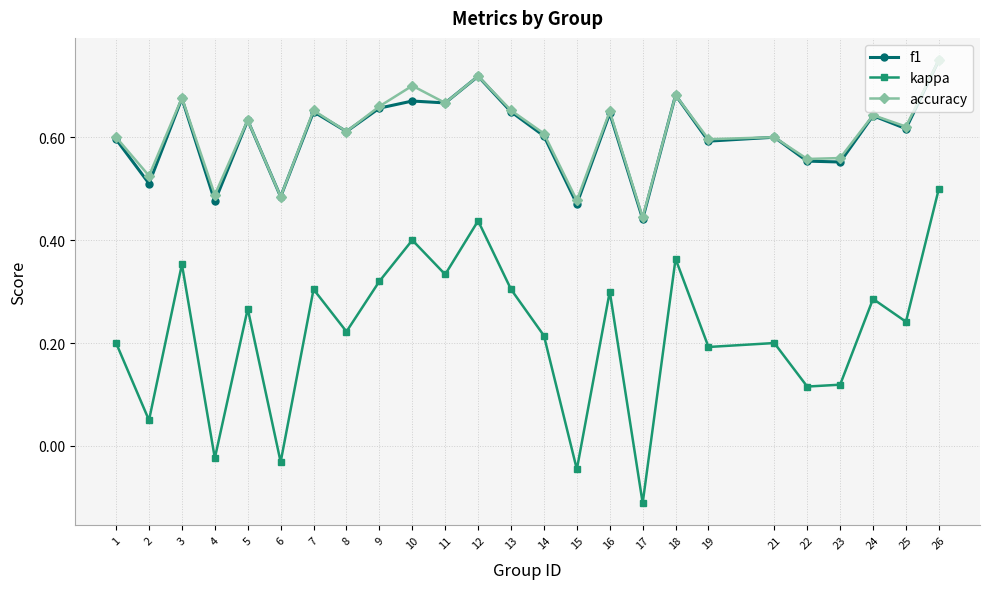

How many data points does each series have?

25